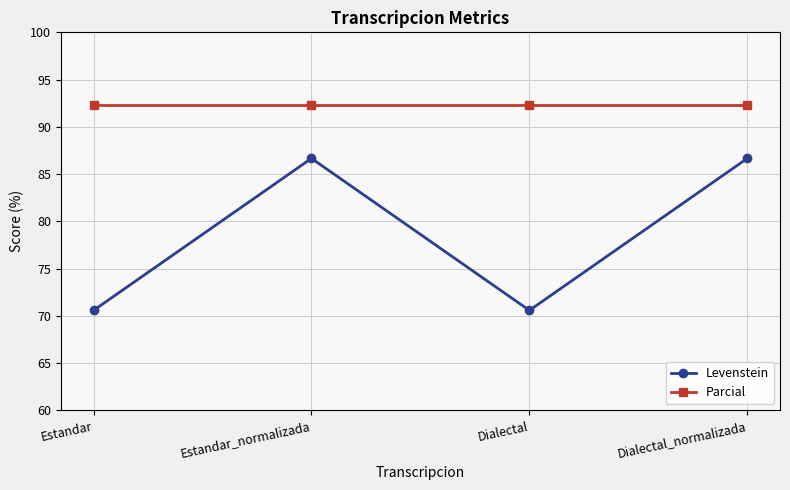

What is the sum of the Parcial values at Dialectal_normalizada and Estandar_normalizada?

184.6